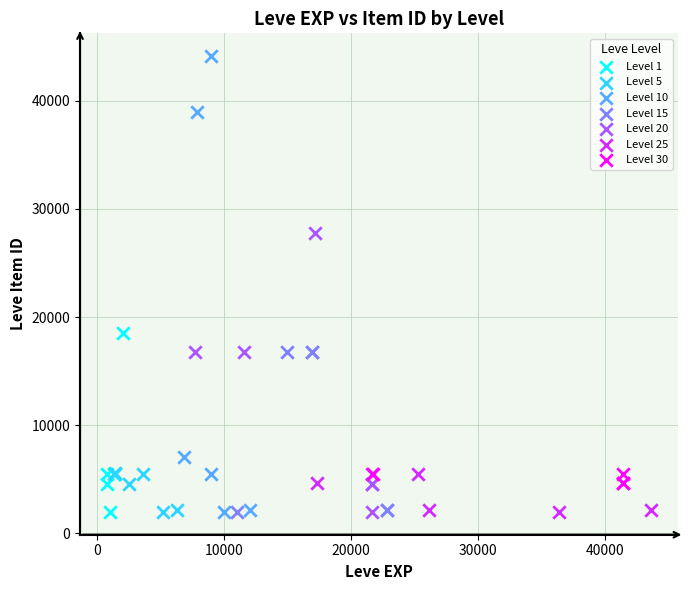

Which series contains the highest Y value?

Level 10